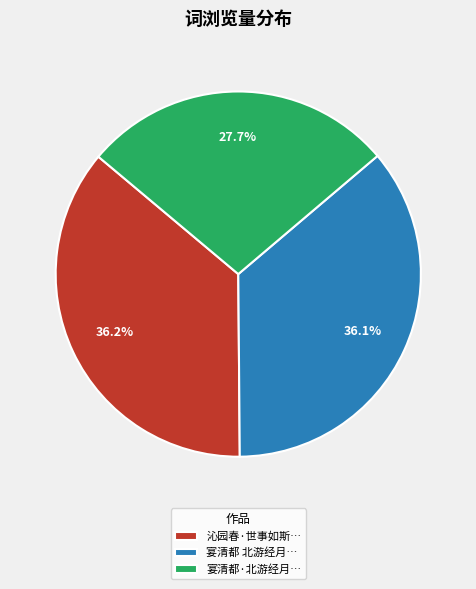

Does 宴清都·北游经月… represent more than half of the total?

No